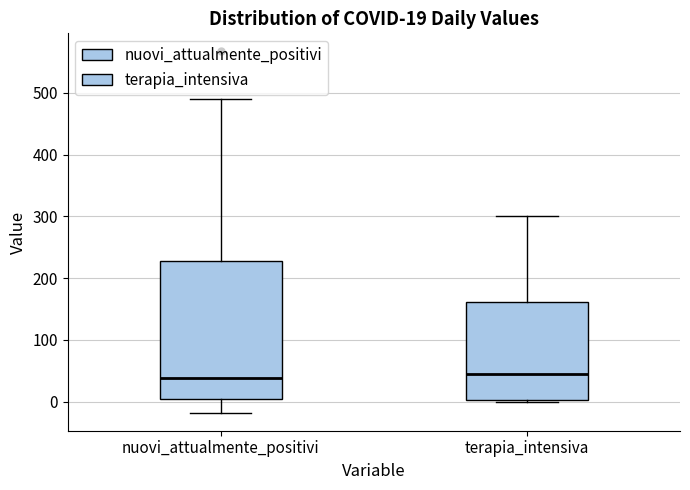

Which box is the tallest, from its lower edge to its upper edge?

nuovi_attualmente_positivi